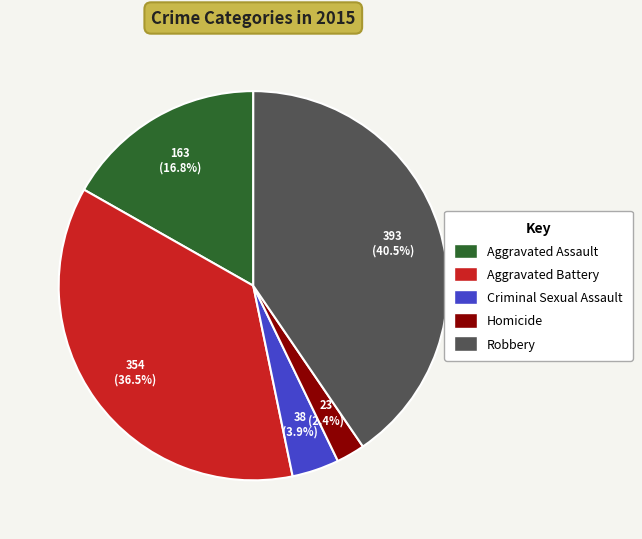

True or false: Homicide accounts for 8% of the total.

False